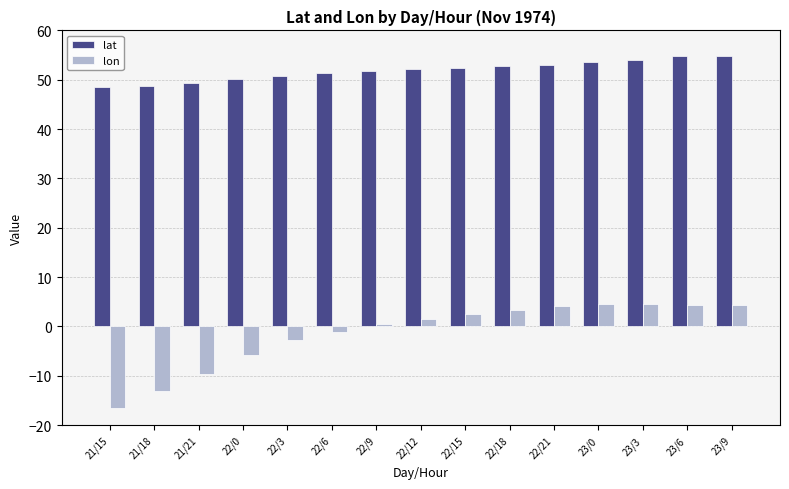

What is the difference between the maximum and minimum values in the lon series?

21.1